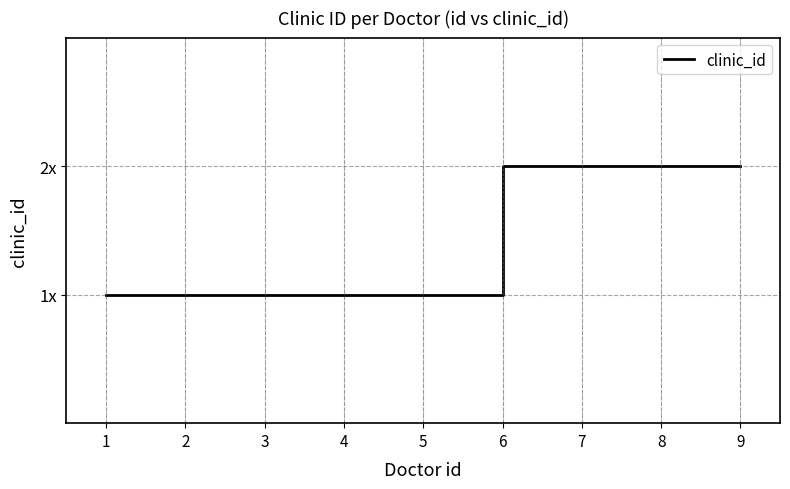

Does the chart have visible grid lines?

Yes